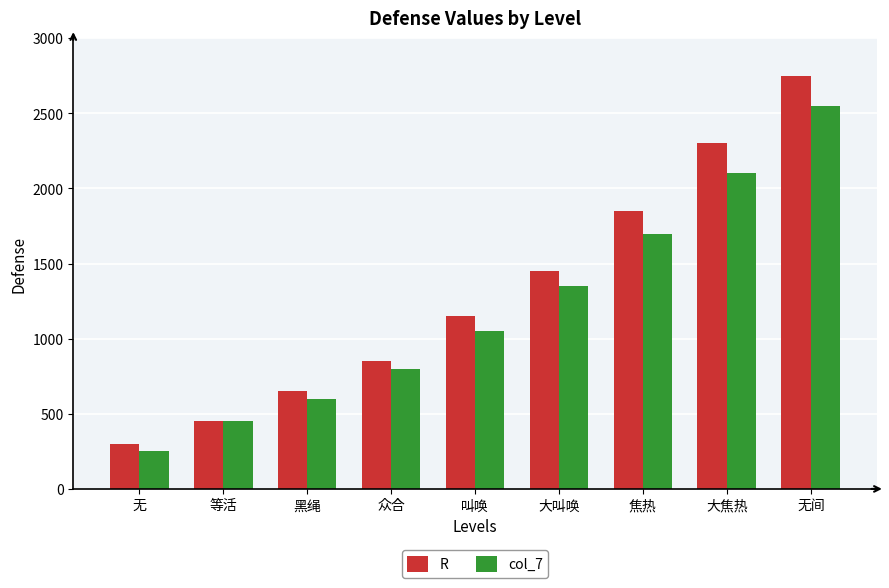

Rank the series by their average value, from lowest to highest.

col_7, R